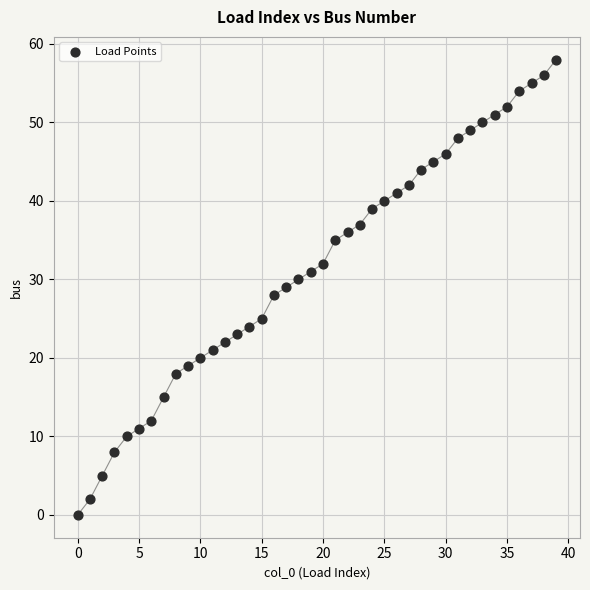

What is the range of Y values (max minus min)?

58